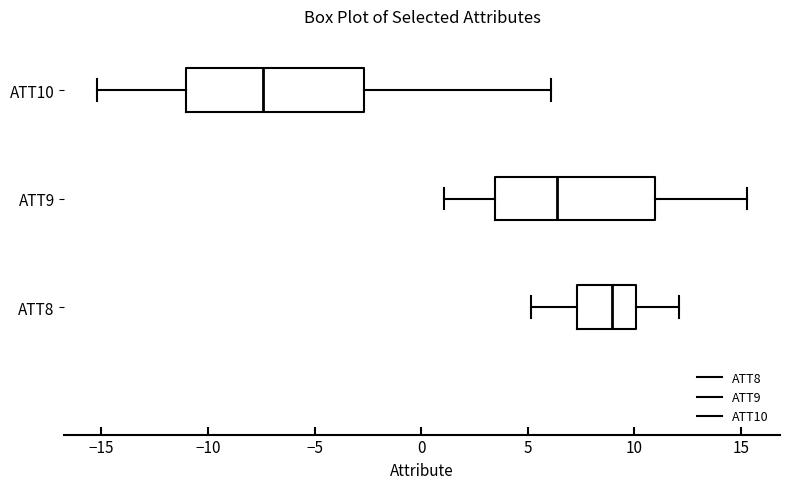

Comparing the boxes themselves (not the whiskers), which one is the widest?

ATT10